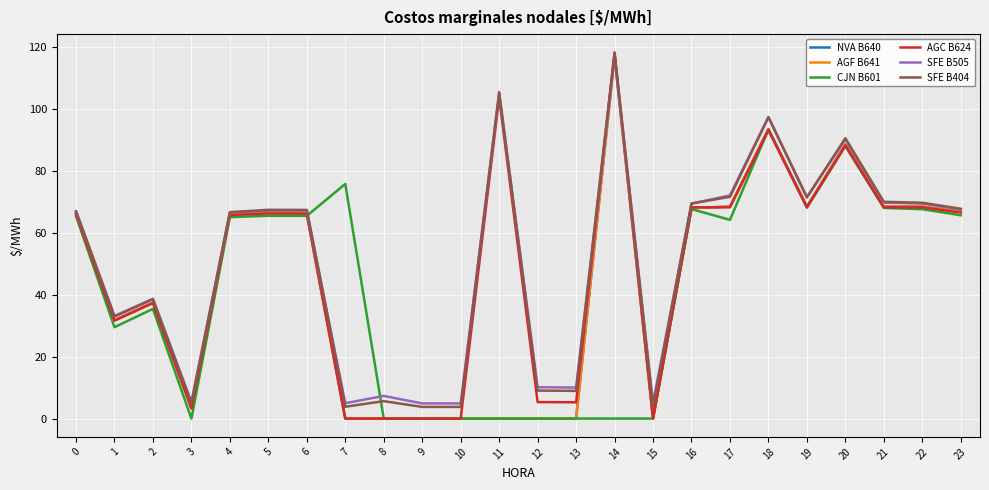

Between 3 and 23, which series saw the biggest shift?

CJN B601